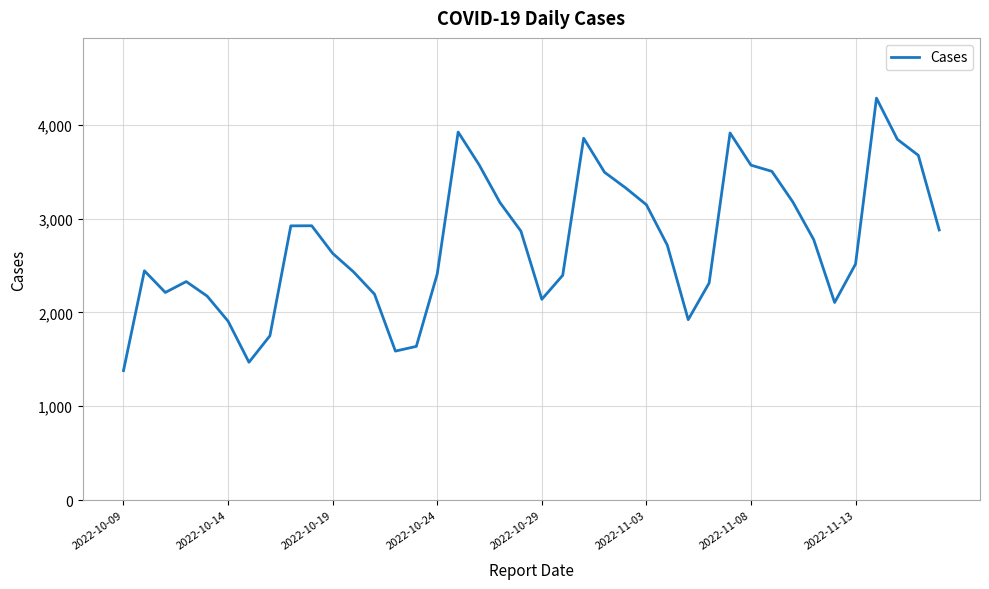

What is the minimum value shown in the chart?

1380